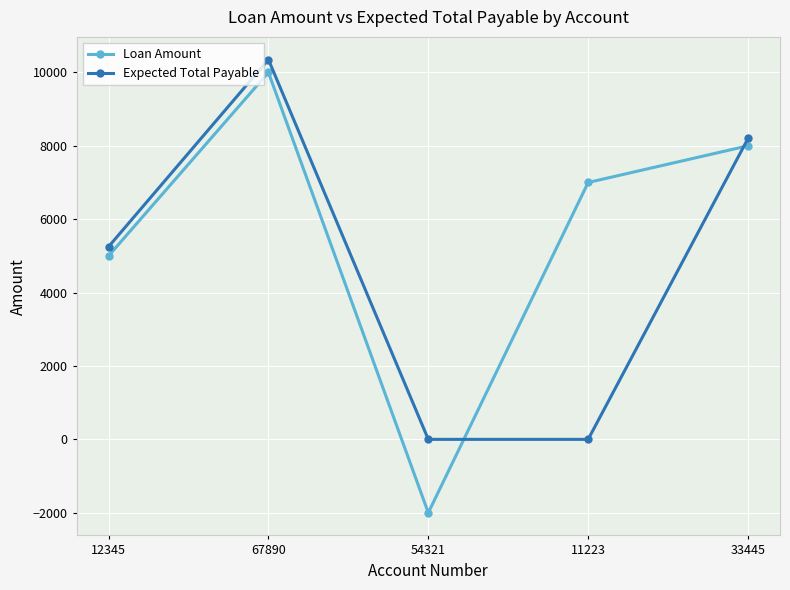

What is the sum of the Expected Total Payable values at 33445 and 11223?

8200